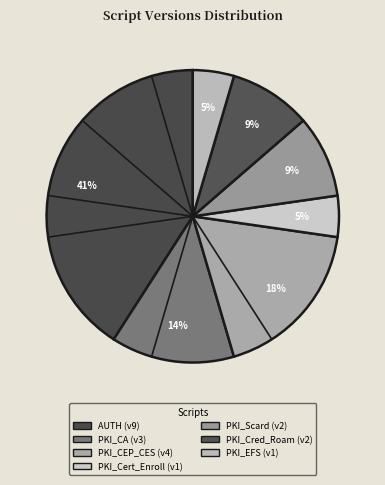

How many slices are in this pie chart?

7